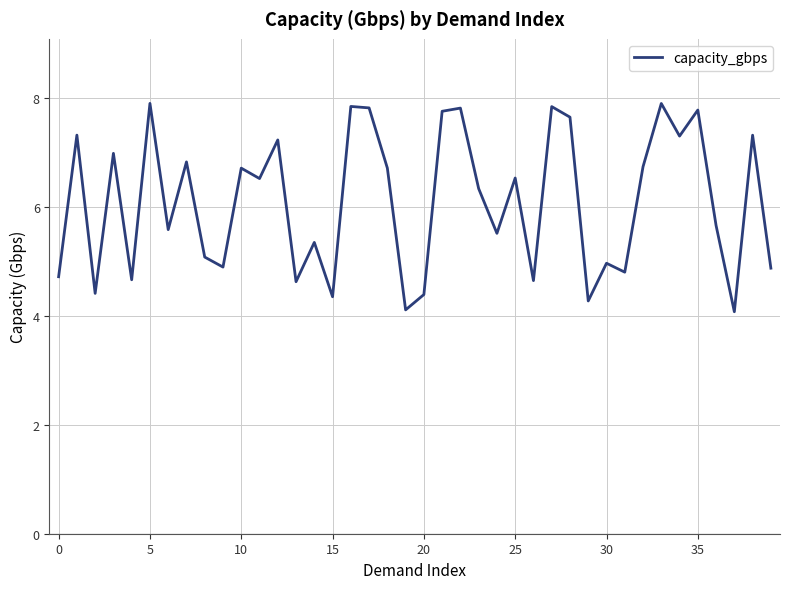

How many values exceed 6?

21